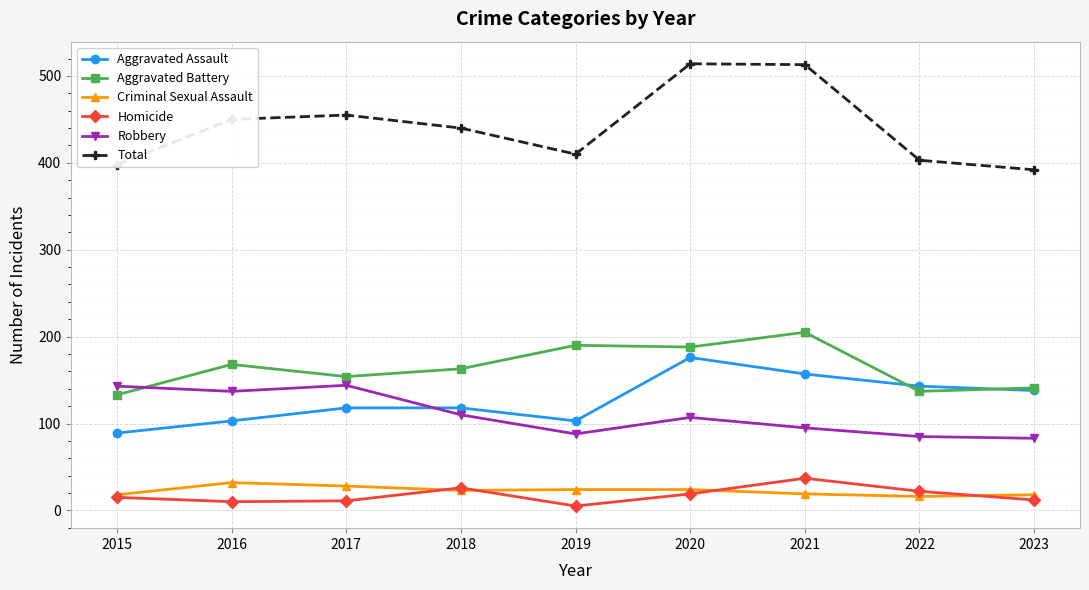

True or false: Criminal Sexual Assault and Aggravated Assault intersect in this chart.

False